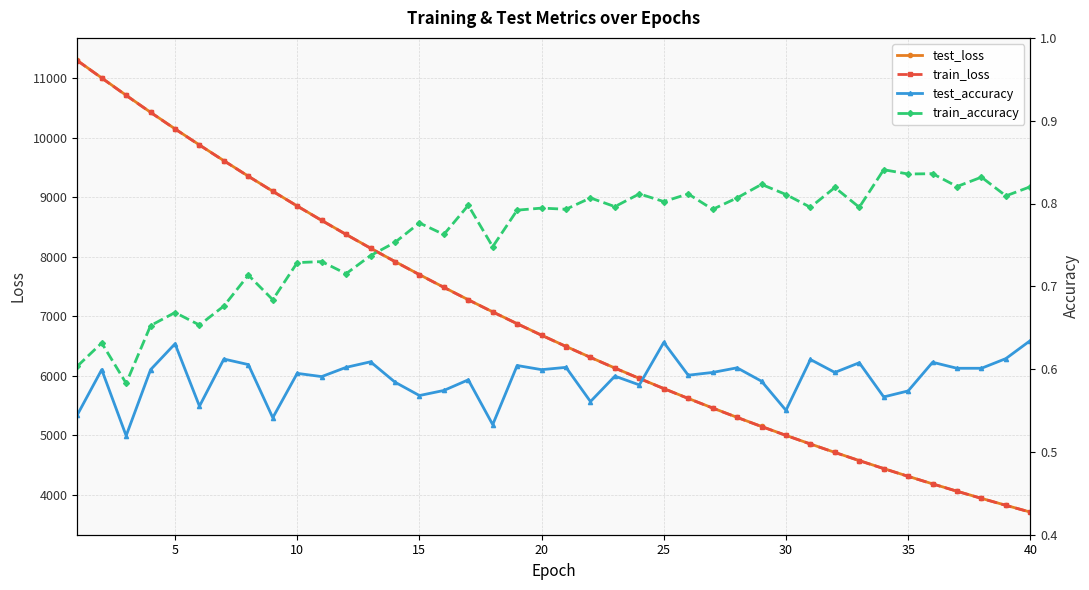

The test_accuracy series shows 0.4 at 27. True or false?

False